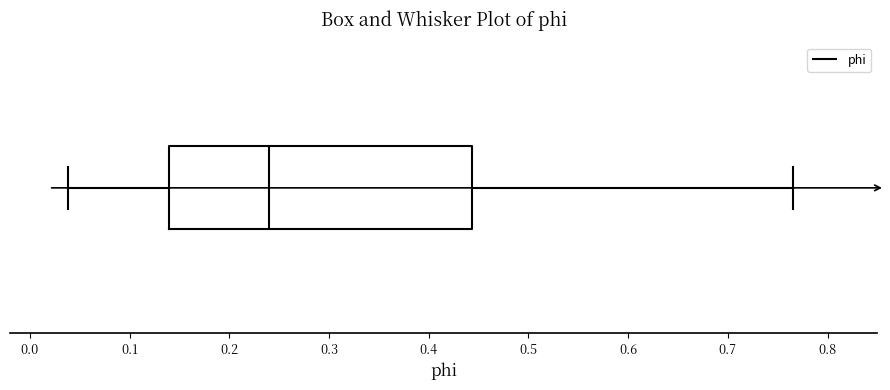

Read this box plot against the x-axis: the position of the median line, the range covered by the box, and the ends of both whiskers. The values are not printed on the chart, so give them approximately, as read against the axis.

median 0.24, box 0.14 to 0.44, whiskers 0.04 to 0.77